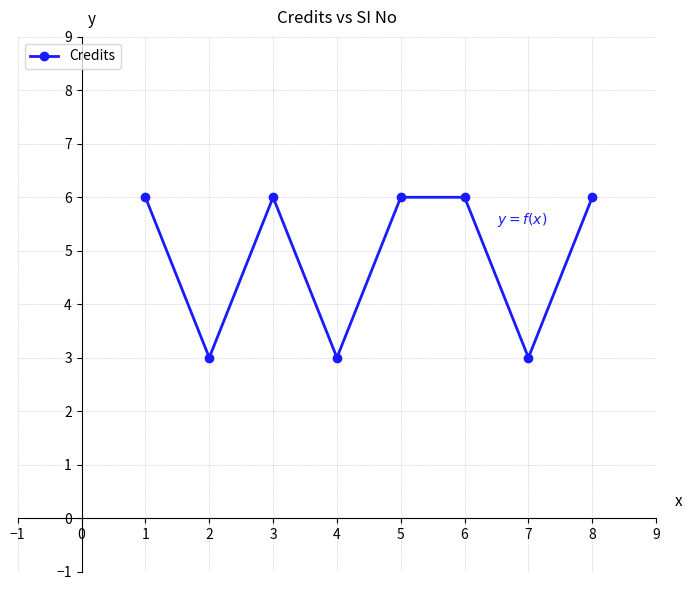

What is the smallest value displayed?

3